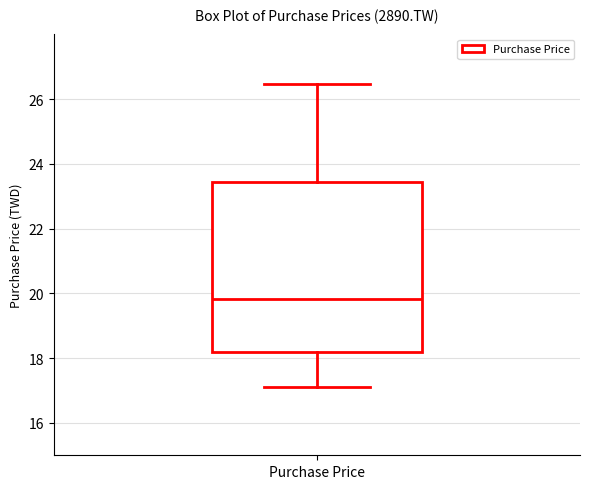

Where is the lower edge of the box for Purchase Price on the y-axis? The values are not printed on the chart, so give them approximately, as read against the axis.

18.2